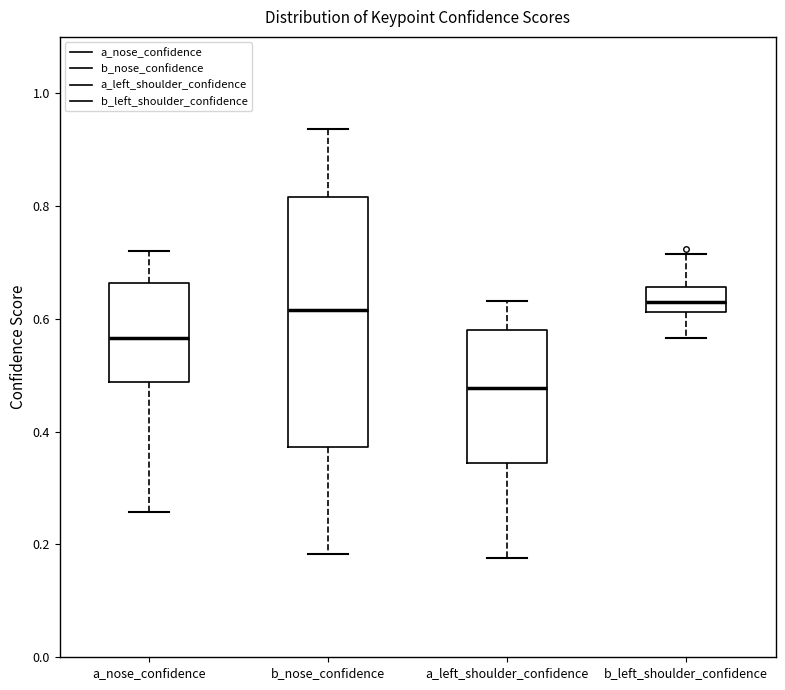

Reading left to right, read every box against the y-axis: the position of its median line, the range the box covers, and the ends of its whiskers. The values are not printed on the chart, so give them approximately, as read against the axis.

a_nose_confidence: median 0.56, box 0.48 to 0.66, whiskers 0.26 to 0.72
b_nose_confidence: median 0.62, box 0.38 to 0.82, whiskers 0.18 to 0.94
a_left_shoulder_confidence: median 0.48, box 0.34 to 0.58, whiskers 0.18 to 0.64
b_left_shoulder_confidence: median 0.64, box 0.62 to 0.66, whiskers 0.56 to 0.72